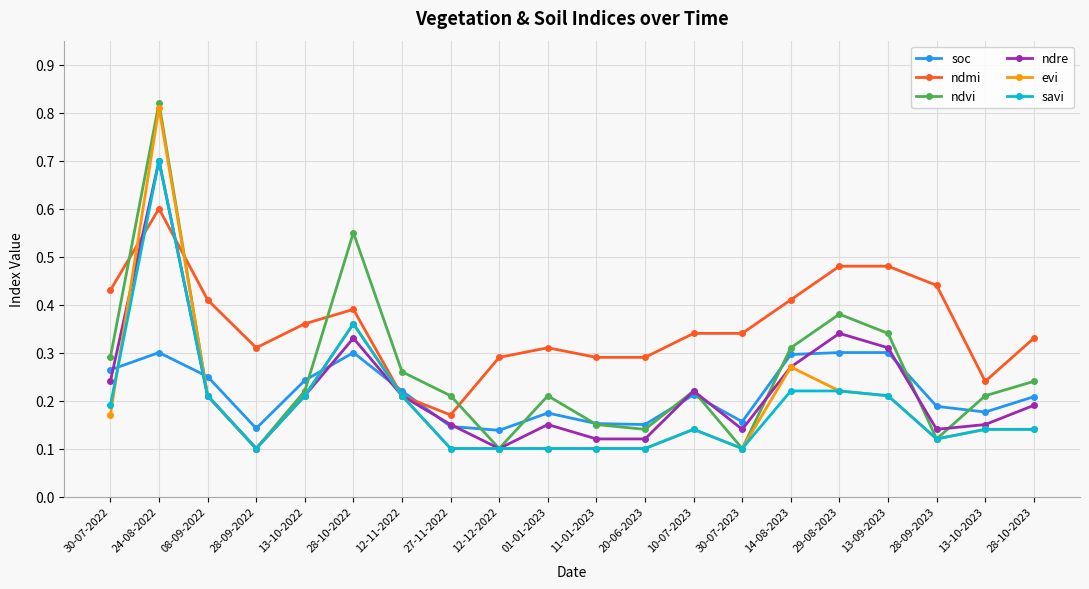

Which series has the widest spread of values?

ndvi